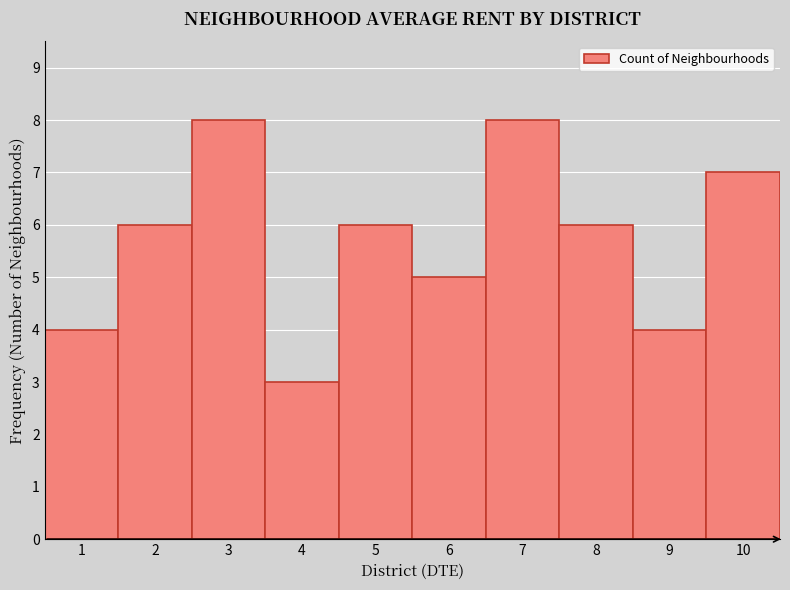

How tall is the bar that spans 1.5 to 2.5 on the x-axis? The values are not printed on the chart, so give them approximately, as read against the axis.

6